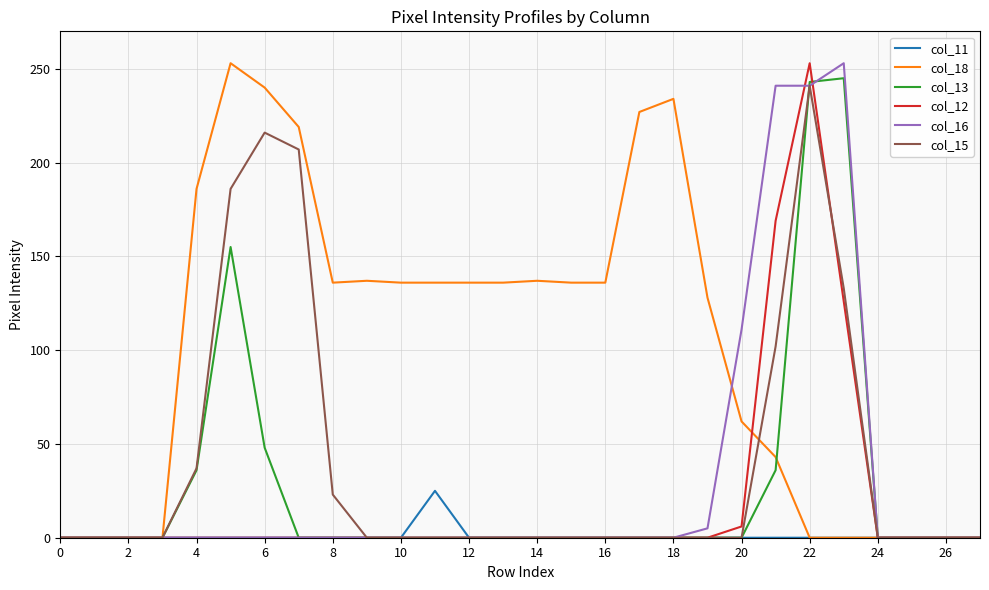

Which series has the largest total across all categories?

col_18